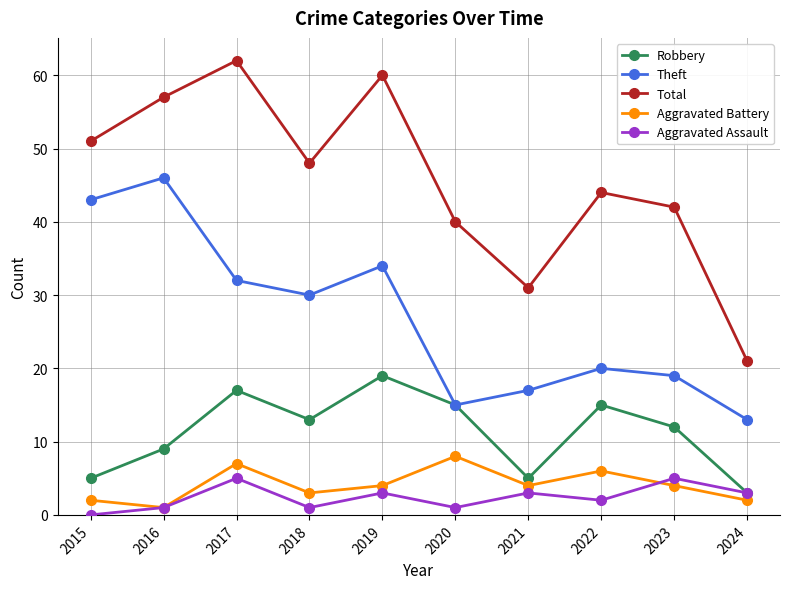

True or false: Aggravated Battery and Total cross at least once.

False